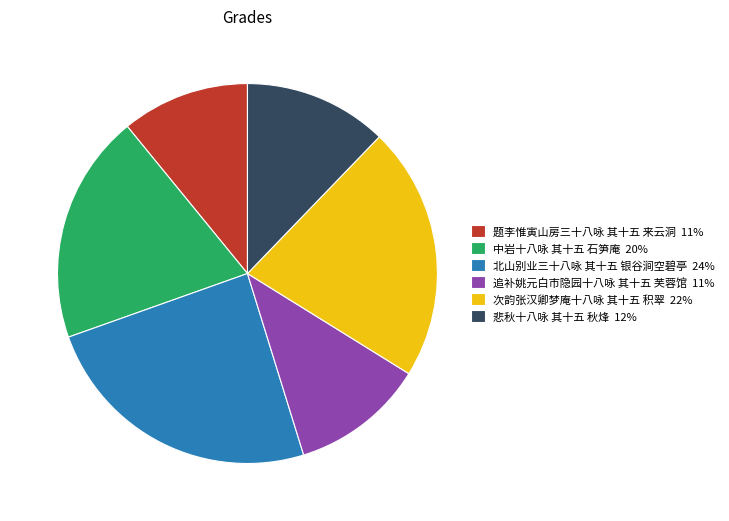

True or false: 题李惟寅山房三十八咏 其十五 来云洞 accounts for 1% of the total.

False